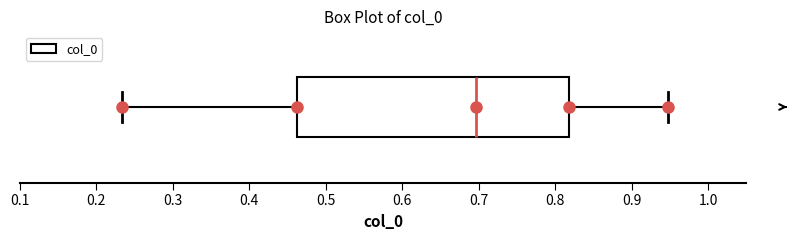

Where is the left edge of the box on the x-axis? The values are not printed on the chart, so give them approximately, as read against the axis.

0.46